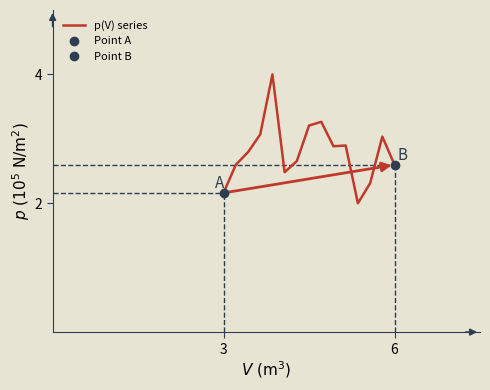

How many interior local peaks (higher than both neighbors) does the data have?

4